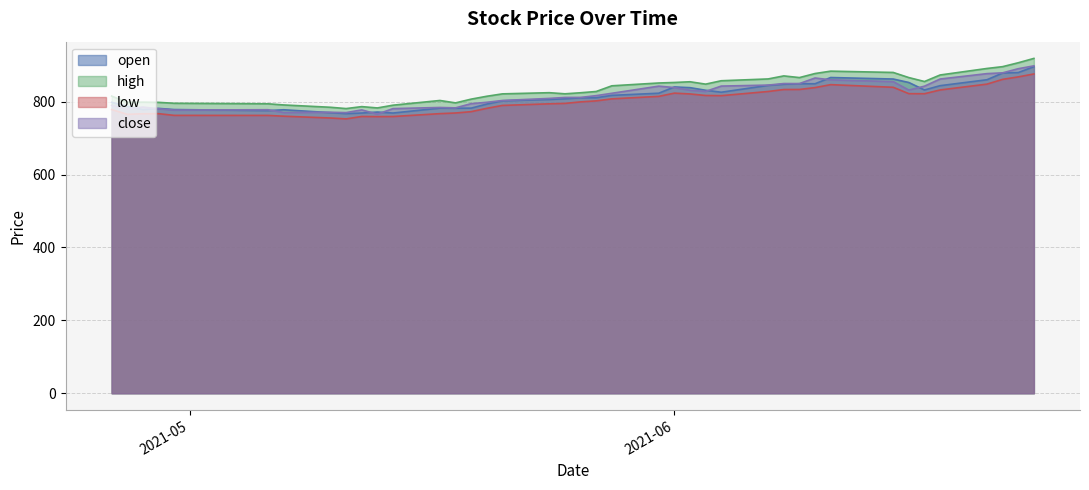

Reading left to right, what are all the values shown in this chart?

open: 20210426=798.2	20210427=787.2	20210428=778.2	20210429=781.5	20210430=778.4	20210506=775.5	20210507=777.8	20210510=769.8	20210511=767.2	20210512=768.8	20210513=771.5	20210514=768.8	20210517=782.3	20210518=782.0	20210519=782.2	20210520=793.4	20210521=802.3	20210524=806.0	20210525=807.9	20210526=810.6	20210527=810.8	20210528=817.3	20210531=823.2	20210601=840.4	20210602=838.4	20210603=831.3	20210604=825.9	20210607=844.7	20210608=847.7	20210609=849.2	20210610=849.2	20210611=866.2	20210615=862.1	20210616=852.6	20210617=832.0	20210618=843.9	20210621=860.2	20210622=878.6	20210623=879.9	20210624=896.0
high: 20210426=815.3	20210427=798.0	20210428=798.7	20210429=798.1	20210430=795.6	20210506=794.1	20210507=791.0	20210510=784.6	20210511=781.0	20210512=786.4	20210513=782.8	20210514=790.3	20210517=803.3	20210518=796.7	20210519=806.9	20210520=814.8	20210521=821.4	20210524=824.6	20210525=821.5	20210526=824.5	20210527=827.9	20210528=843.5	20210531=851.2	20210601=852.7	20210602=854.6	20210603=848.1	20210604=857.4	20210607=862.4	20210608=870.7	20210609=866.1	20210610=877.2	20210611=883.7	20210615=880.2	20210616=866.1	20210617=855.3	20210618=873.2	20210621=891.1	20210622=896.1	20210623=906.8	20210624=918.7
low: 20210426=778.4	20210427=765.2	20210428=766.9	20210429=767.1	20210430=762.4	20210506=762.2	20210507=760.1	20210510=755.2	20210511=752.8	20210512=759.3	20210513=758.9	20210514=759.2	20210517=767.1	20210518=768.9	20210519=772.6	20210520=781.7	20210521=789.7	20210524=794.1	20210525=795.2	20210526=799.4	20210527=802.2	20210528=807.7	20210531=814.5	20210601=823.4	20210602=821.2	20210603=817.0	20210604=816.5	20210607=827.9	20210608=833.3	20210609=833.5	20210610=838.6	20210611=846.7	20210615=839.5	20210616=822.0	20210617=821.8	20210618=832.1	20210621=848.1	20210622=861.2	20210623=868.0	20210624=876.0
close: 20210426=789.9	20210427=780.0	20210428=785.2	20210429=780.5	20210430=777.0	20210506=777.9	20210507=770.3	20210510=770.9	20210511=770.0	20210512=777.4	20210513=765.8	20210514=780.9	20210517=784.1	20210518=783.0	20210519=794.5	20210520=798.3	20210521=803.2	20210524=808.9	20210525=811.5	20210526=811.7	20210527=816.5	20210528=823.0	20210531=842.6	20210601=838.7	20210602=831.5	20210603=828.1	20210604=842.8	20210607=845.5	20210608=849.7	20210609=849.6	20210610=864.9	20210611=859.9	20210615=855.0	20210616=831.8	20210617=842.5	20210618=862.1	20210621=877.0	20210622=879.1	20210623=890.4	20210624=898.3